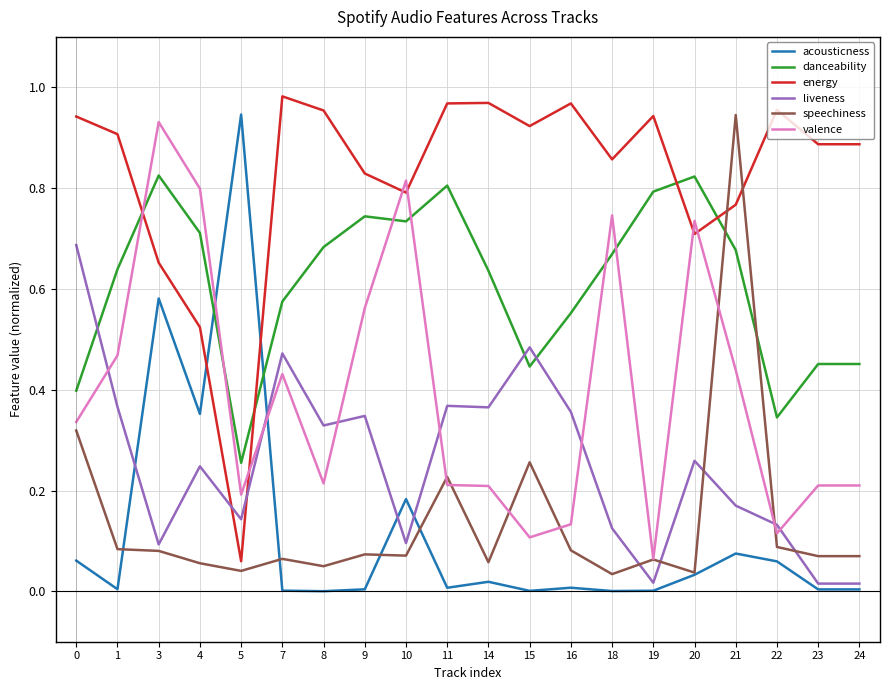

At which label is valence closest to 0?

19